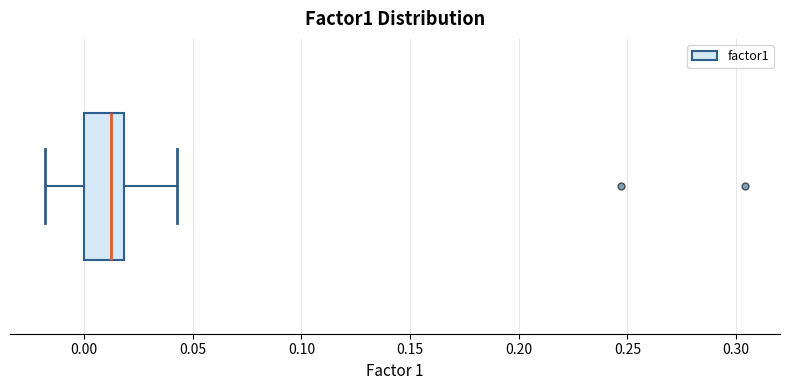

Transcribe this box plot: give where the median line is, the range the box spans, and where the two whiskers end, as read against the x-axis. The values are not printed on the chart, so give them approximately, as read against the axis.

median 0.01, box 0.00 to 0.02, whiskers -0.02 to 0.04